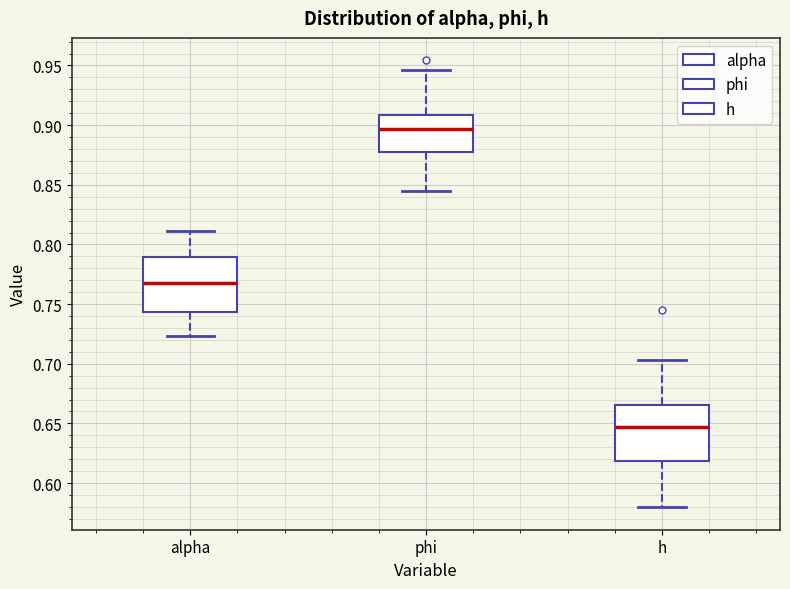

Reading left to right, read every box against the y-axis: the position of its median line, the range the box covers, and the ends of its whiskers. The values are not printed on the chart, so give them approximately, as read against the axis.

alpha: median 0.770, box 0.745 to 0.790, whiskers 0.725 to 0.810
phi: median 0.895, box 0.880 to 0.910, whiskers 0.845 to 0.945
h: median 0.645, box 0.620 to 0.665, whiskers 0.580 to 0.705